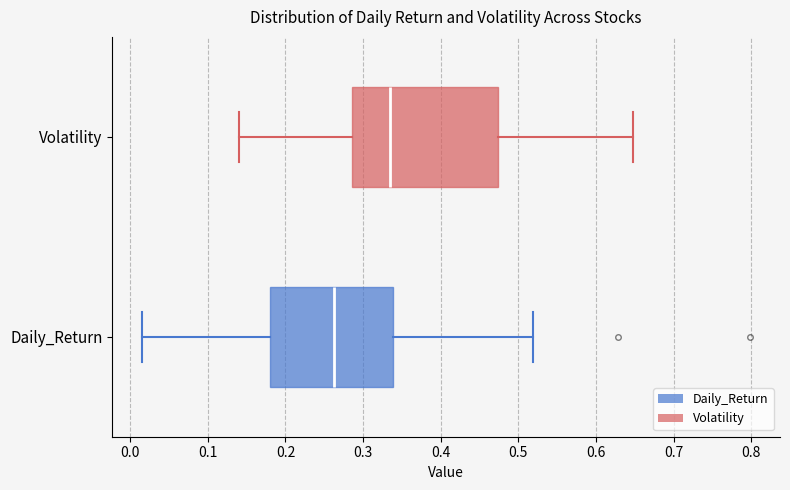

Where does the median line of the box for Volatility sit on the x-axis? The values are not printed on the chart, so give them approximately, as read against the axis.

0.34